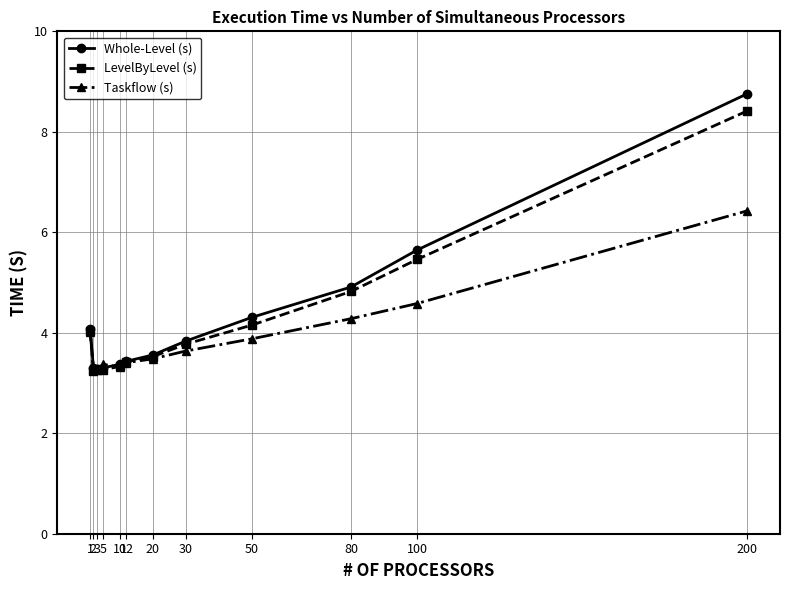

Which series has the widest spread of values?

Whole-Level (s)